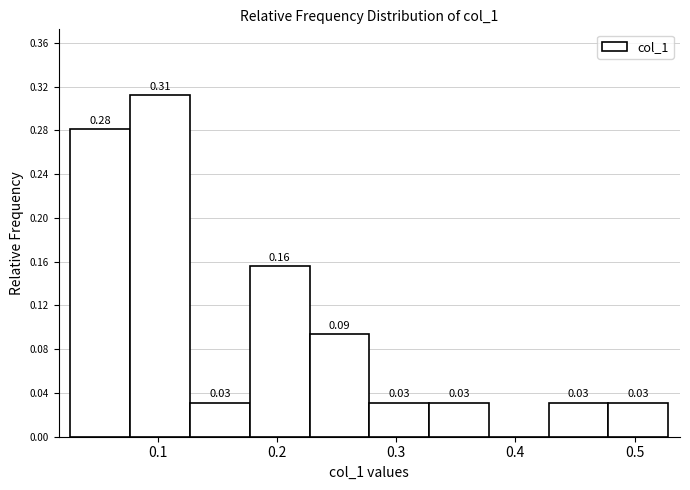

Over which range of the x-axis is the bar tallest?

0.08 to 0.13